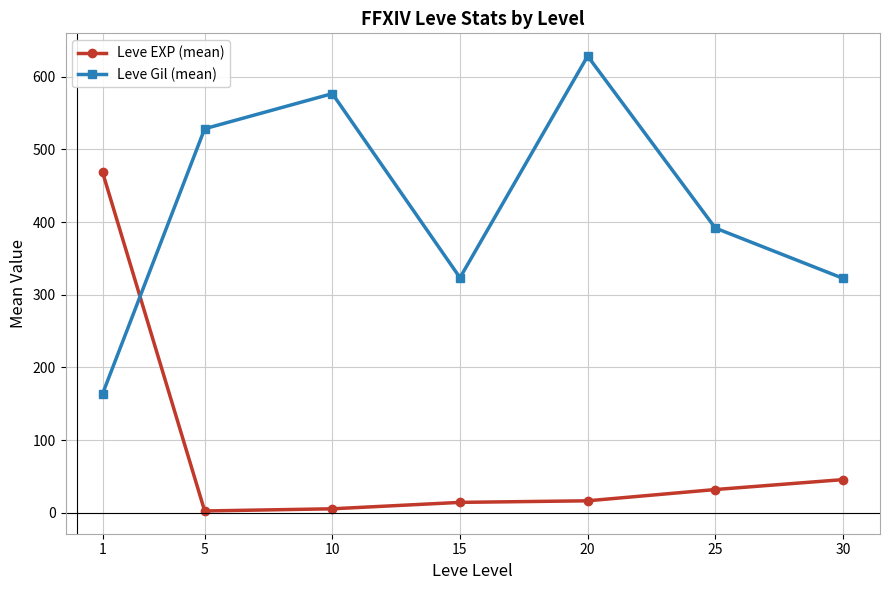

What is the lowest value of the Leve EXP (mean) series?

2.3